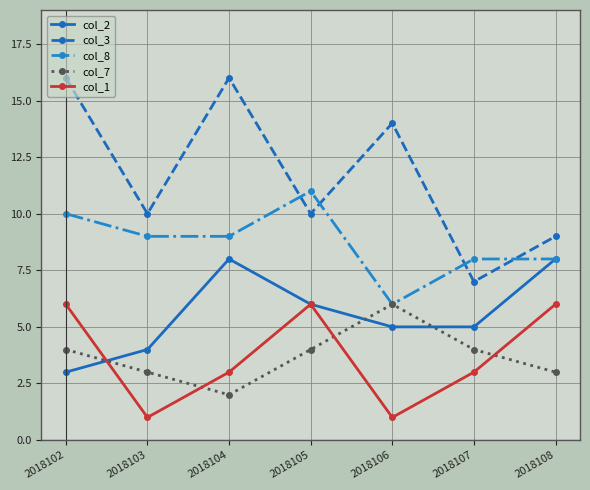

What is the maximum value shown in the chart?

16